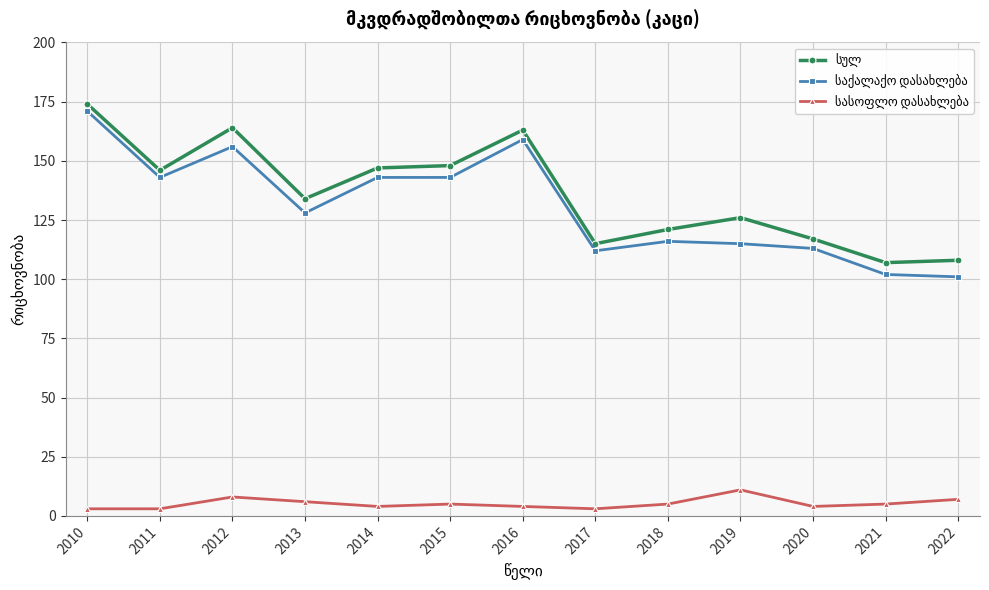

What is the total value across all series at 2016?

326